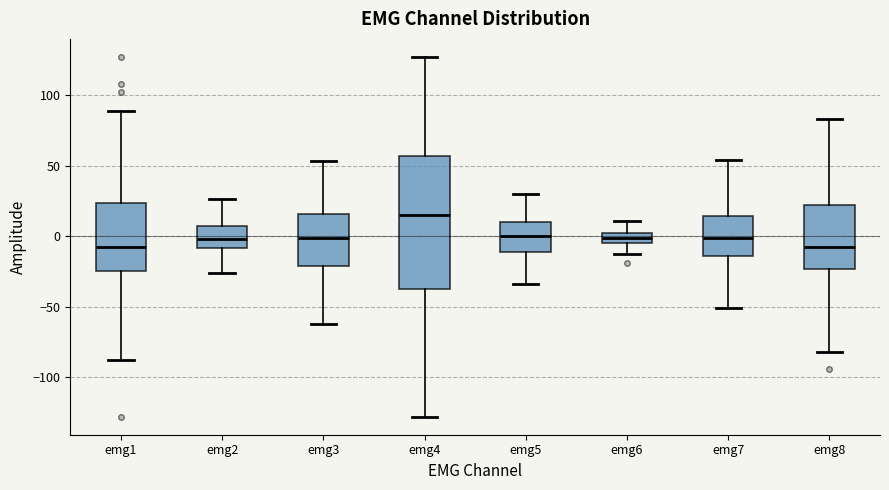

Where does the upper whisker of the box for emg2 end on the y-axis? The values are not printed on the chart, so give them approximately, as read against the axis.

25